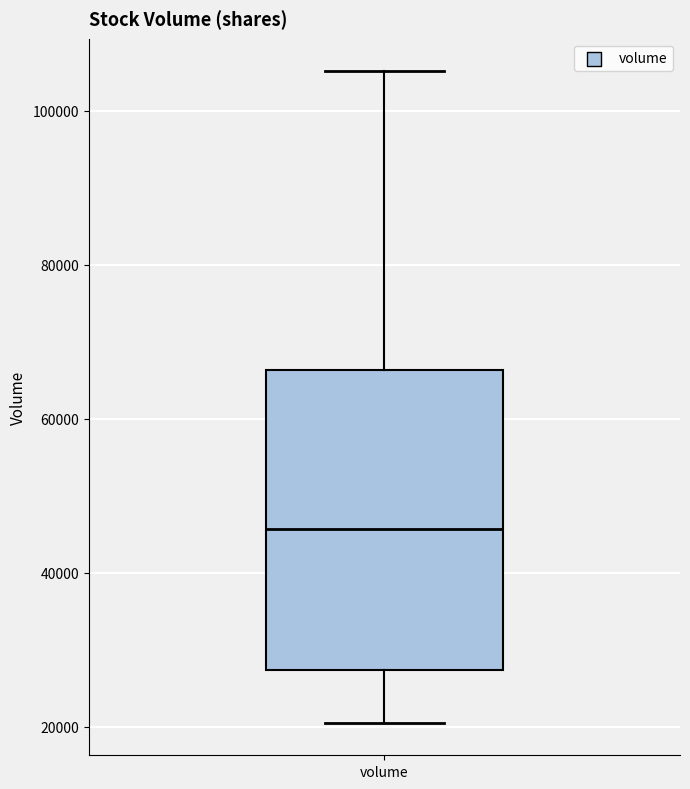

Read this box plot against the y-axis: the position of the median line, the range covered by the box, and the ends of both whiskers. The values are not printed on the chart, so give them approximately, as read against the axis.

median 46000, box 28000 to 66000, whiskers 20000 to 106000